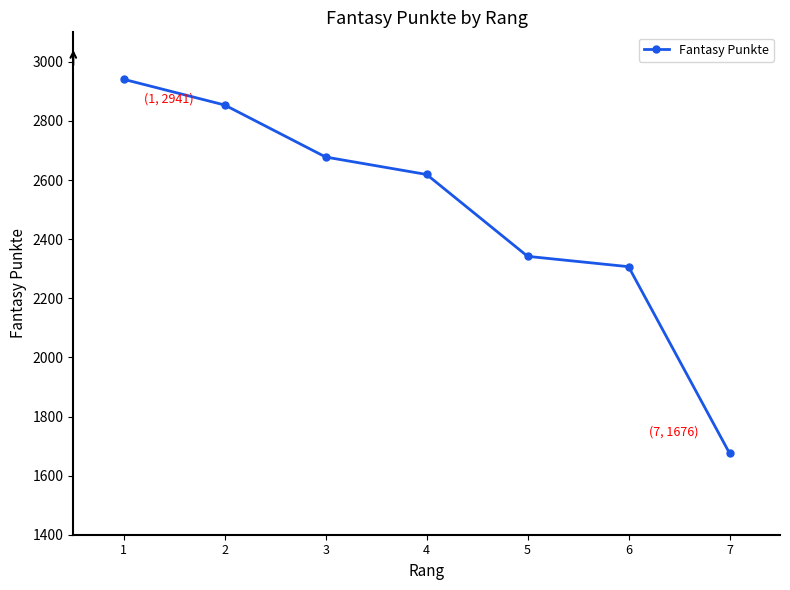

What is the minimum value shown in the chart?

1676